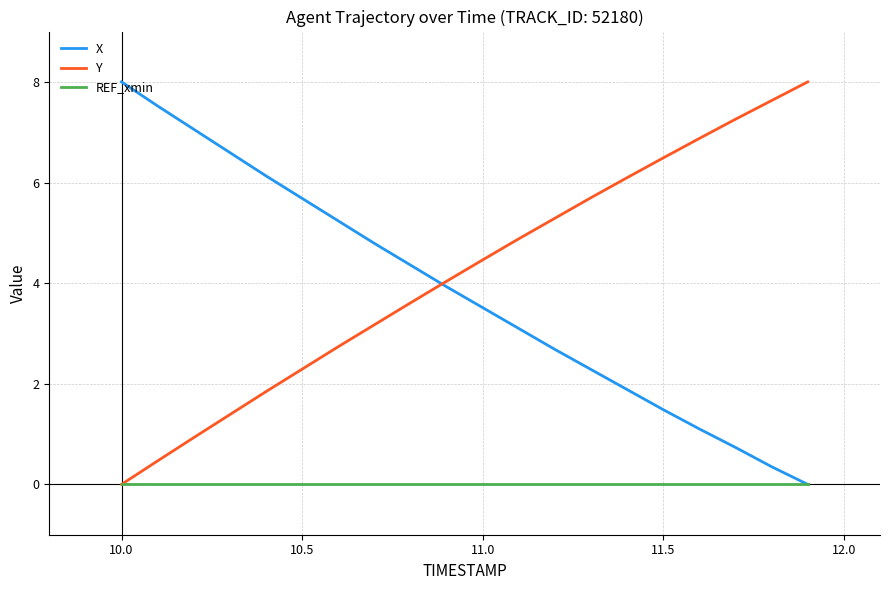

What is the highest value of the X series?

8.0